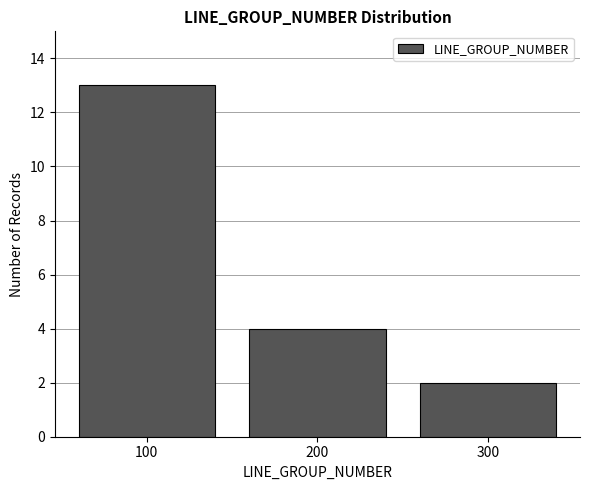

What is the height of the bar covering 150 to 250 on the x-axis? The values are not printed on the chart, so give them approximately, as read against the axis.

4